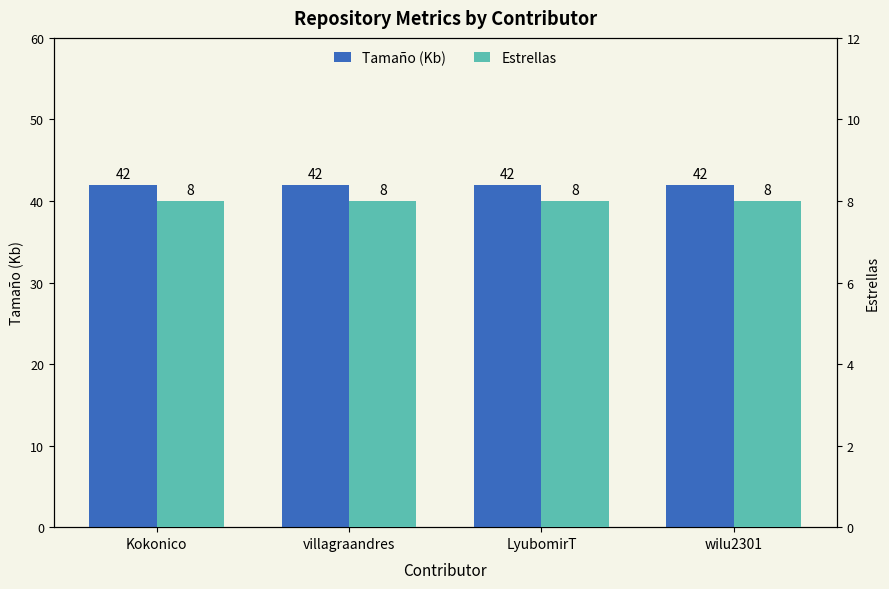

How many bars are there in total?

8